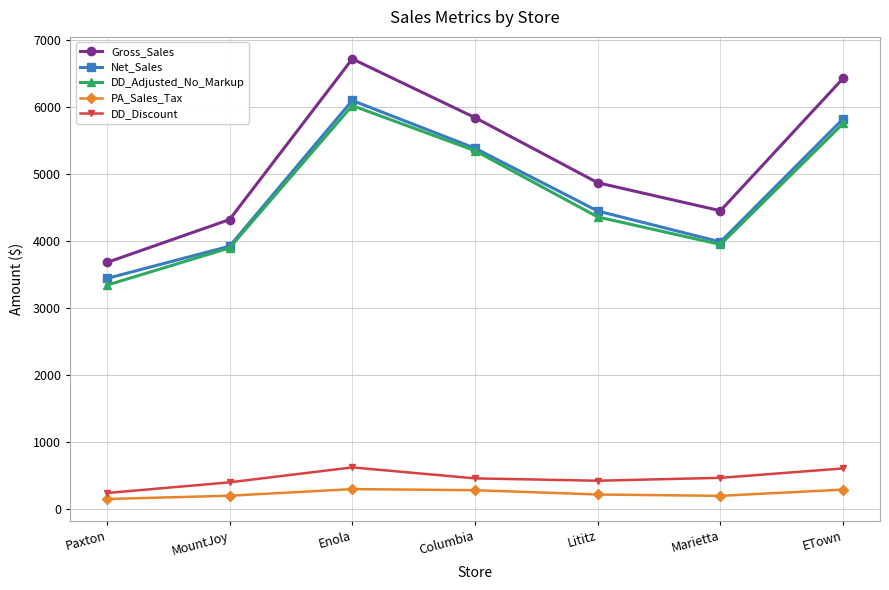

At which category is the sum across all series the highest?

Enola